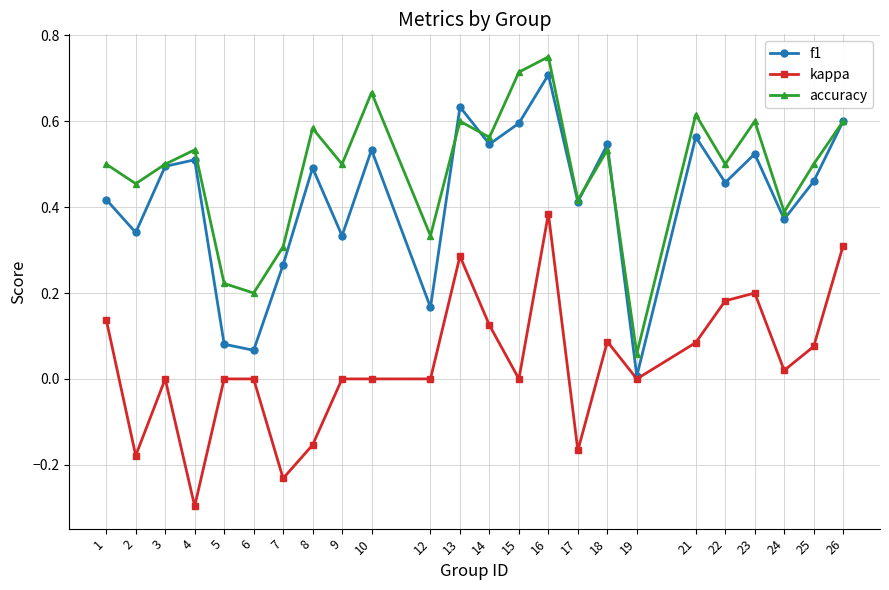

How many categories are shown in the chart?

24